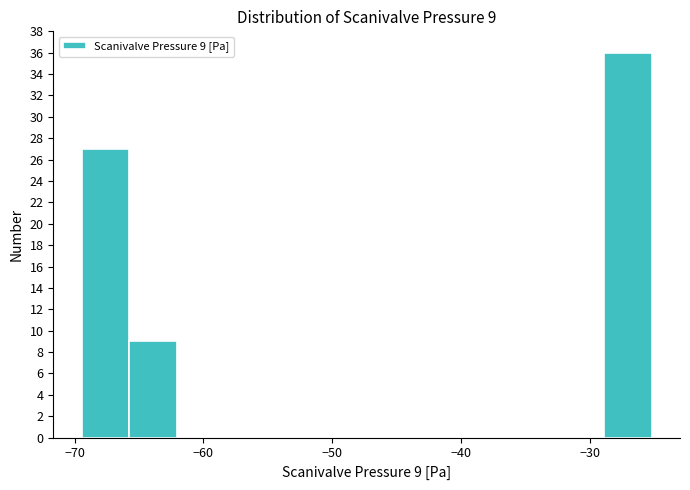

Read against the x-axis, roughly where is the centre of the tallest bar?

-27